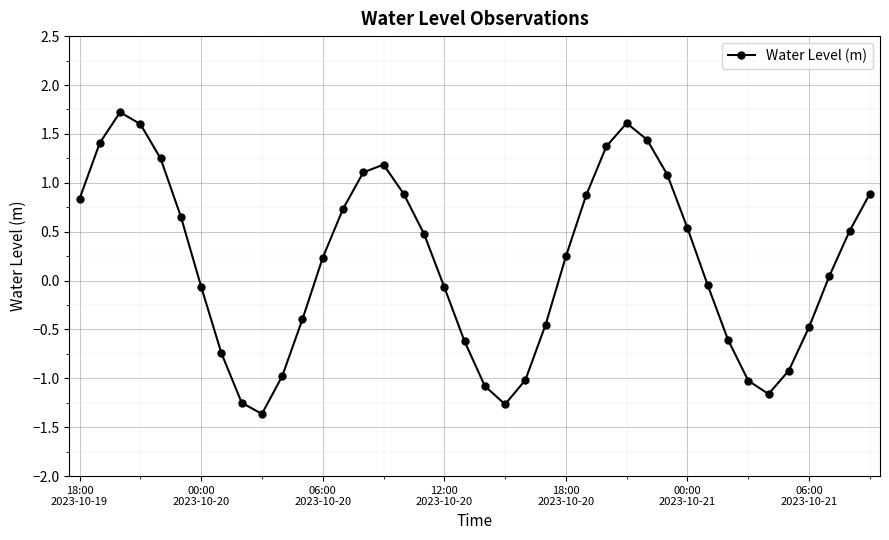

What is the sum of all values?

7.2